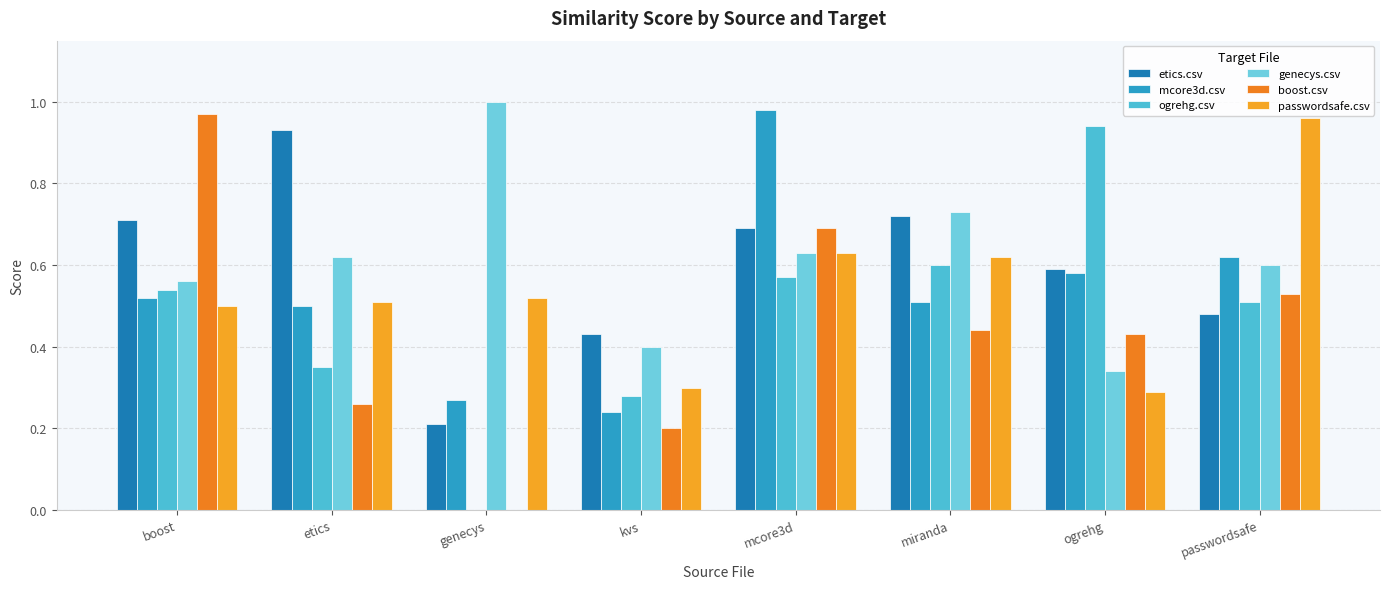

What is the difference between the highest and lowest values at passwordsafe?

0.5